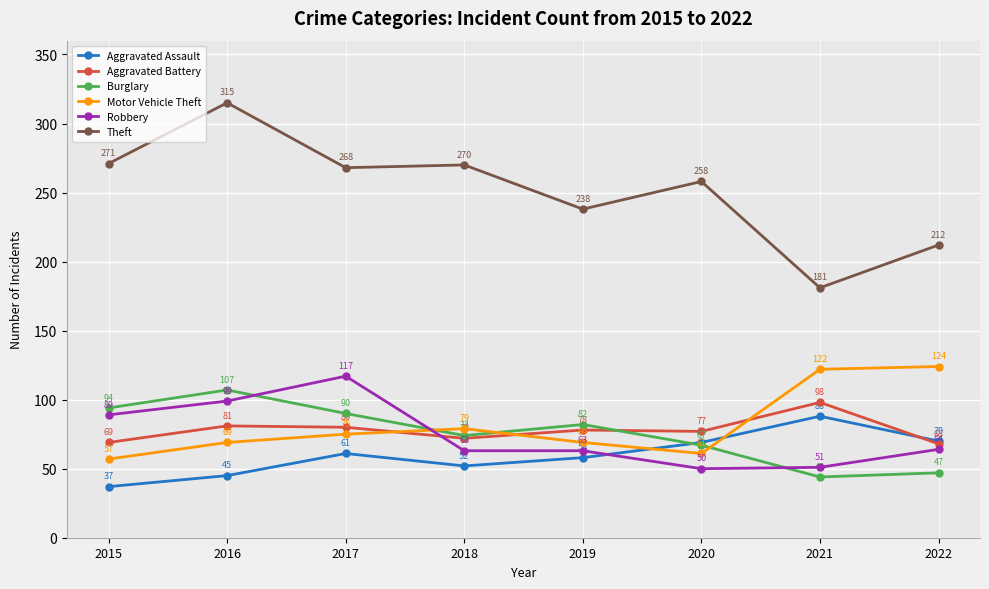

Where is the first local maximum for Burglary?

2016